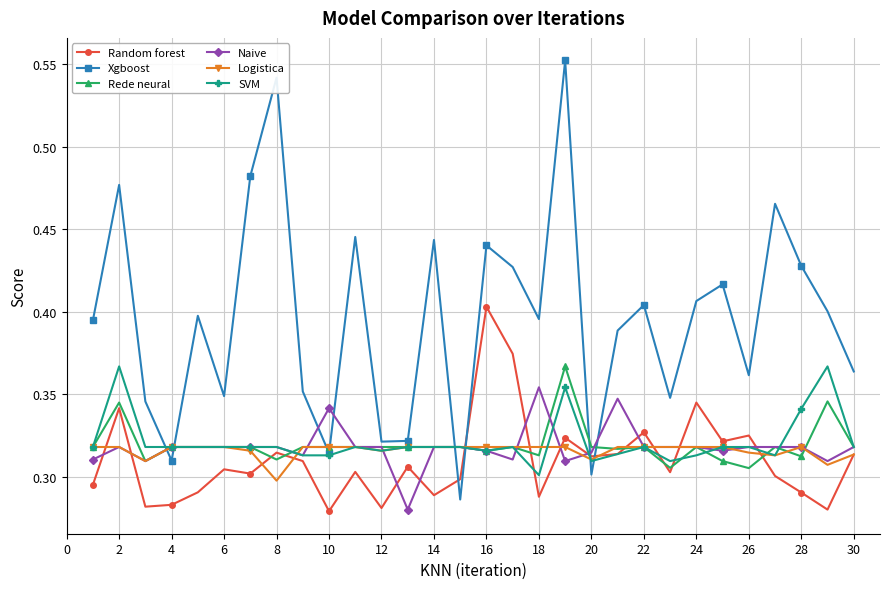

At how many categories does at least one series exceed 0?

30